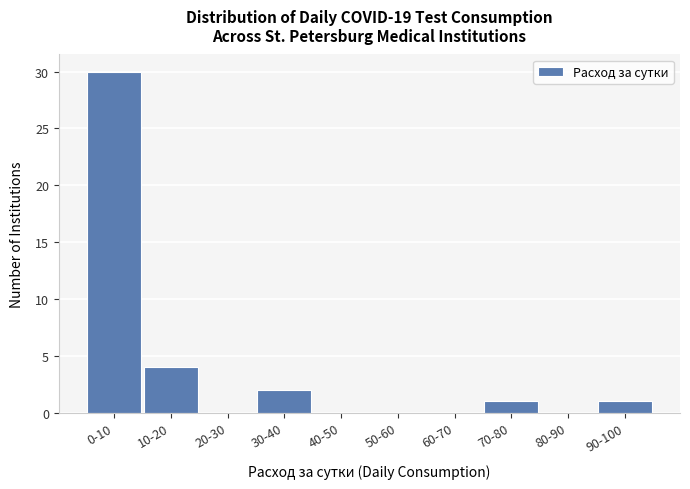

Reading right to left, extract all data points from this chart.

90-100=1	80-90=0	70-80=1	60-70=0	50-60=0	40-50=0	30-40=2	20-30=0	10-20=4	0-10=30